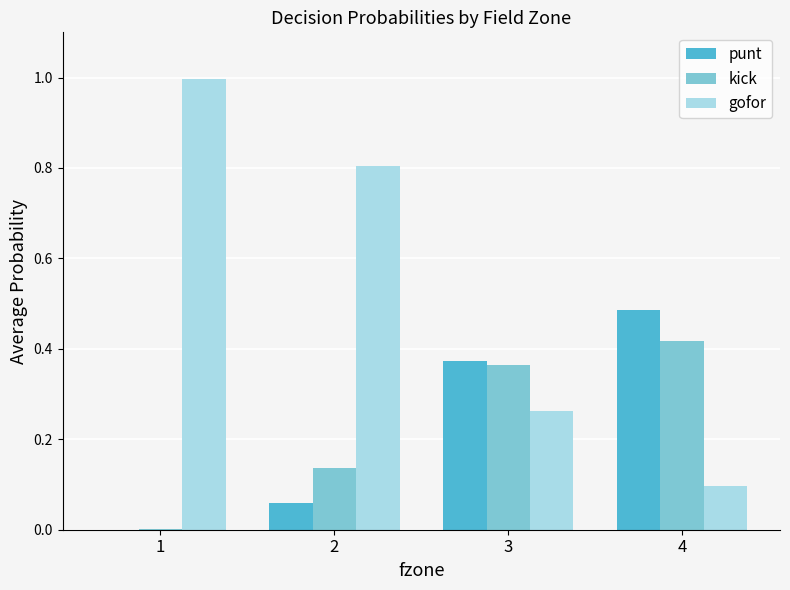

Is the value of gofor at 1 greater than the value of punt at 1?

Yes